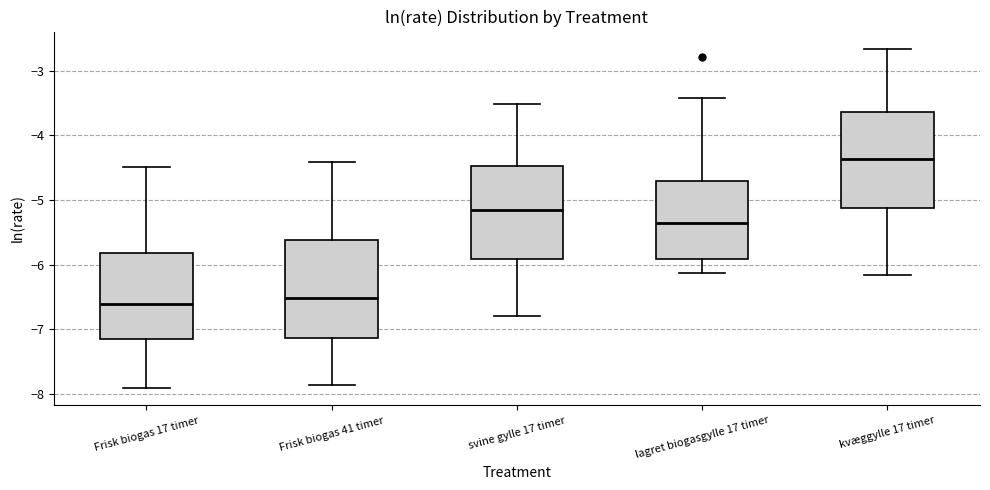

Which box has the lowest median line?

Frisk biogas 17 timer